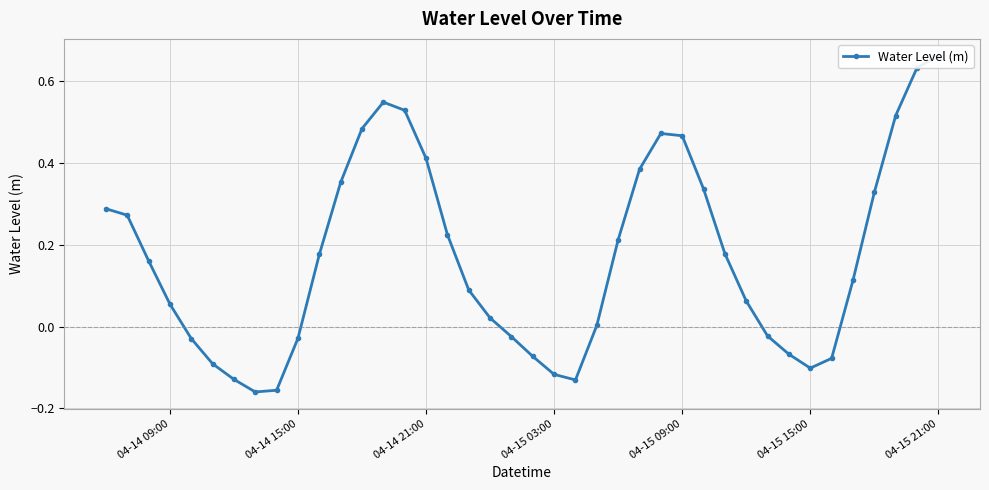

At which category does the chart reach its peak across all series?

04-15 21:00